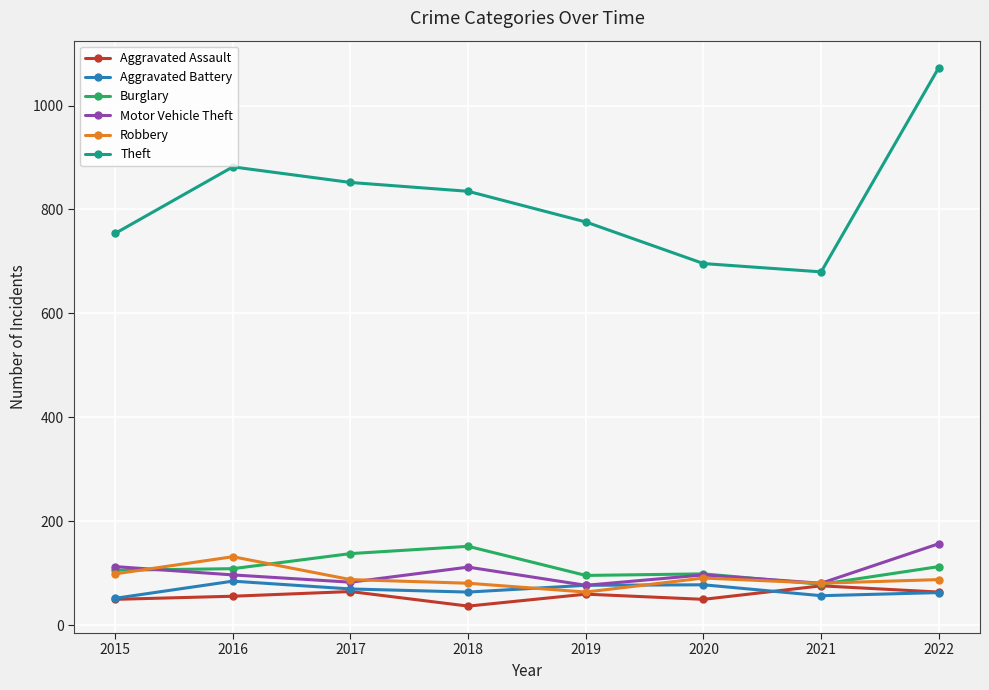

What are all the series names shown in the legend?

Aggravated Assault, Aggravated Battery, Burglary, Motor Vehicle Theft, Robbery, Theft